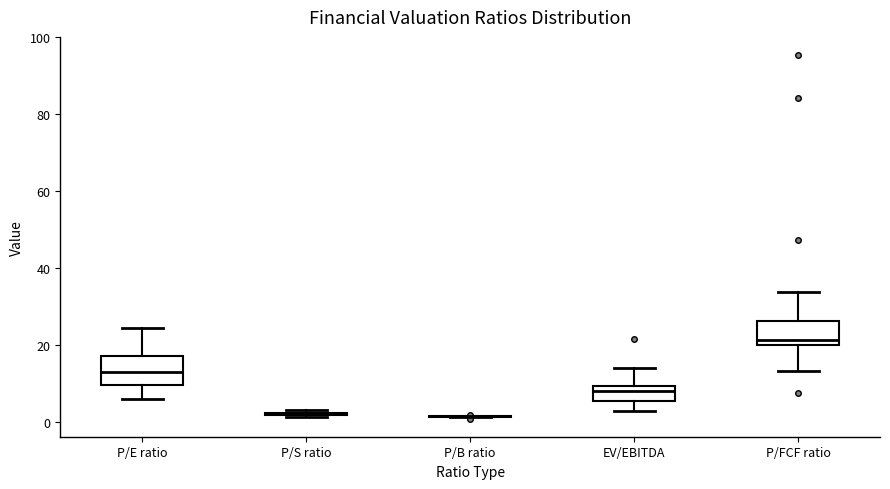

Reading left to right, transcribe this box plot: for each box, give where its median line is, the range the box spans, and where its two whiskers end, as read against the y-axis. The values are not printed on the chart, so give them approximately, as read against the axis.

P/E ratio: median 12, box 10 to 18, whiskers 6 to 24
P/S ratio: box collapsed to a line at 2, whiskers 2 to 4
P/B ratio: box collapsed to a line at 2, whiskers 2 to 2
EV/EBITDA: median 8, box 6 to 10, whiskers 2 to 14
P/FCF ratio: median 22, box 20 to 26, whiskers 14 to 34